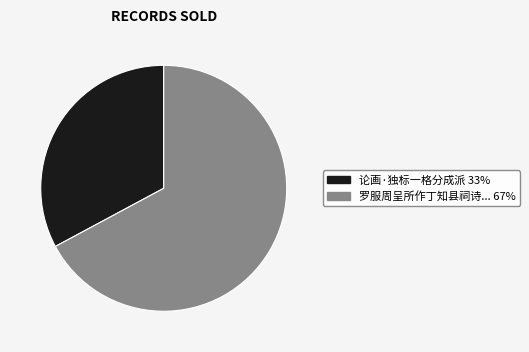

Is there a majority slice in this chart?

Yes